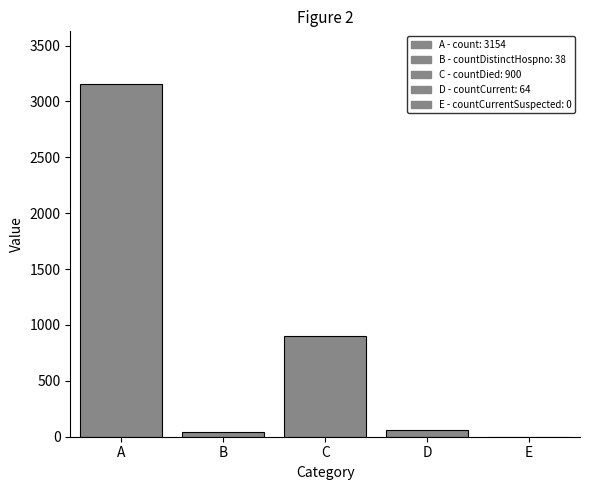

Reading right to left, what are all the values shown in this chart?

0	64	900	38	3154